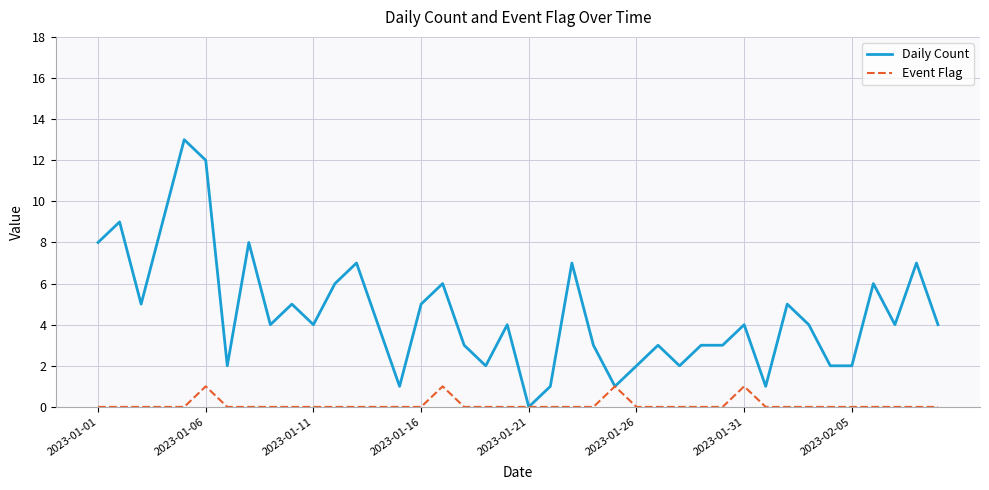

Rank the series by their maximum value, from lowest to highest.

Event Flag, Daily Count